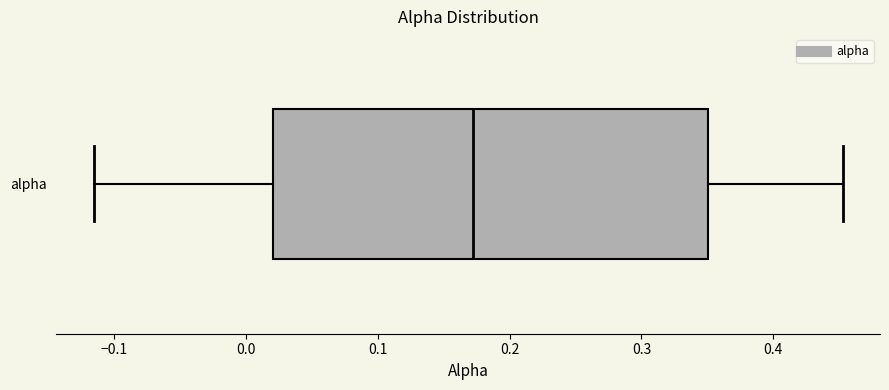

Read this box plot against the x-axis: the position of the median line, the range covered by the box, and the ends of both whiskers. The values are not printed on the chart, so give them approximately, as read against the axis.

median 0.17, box 0.02 to 0.35, whiskers -0.12 to 0.45